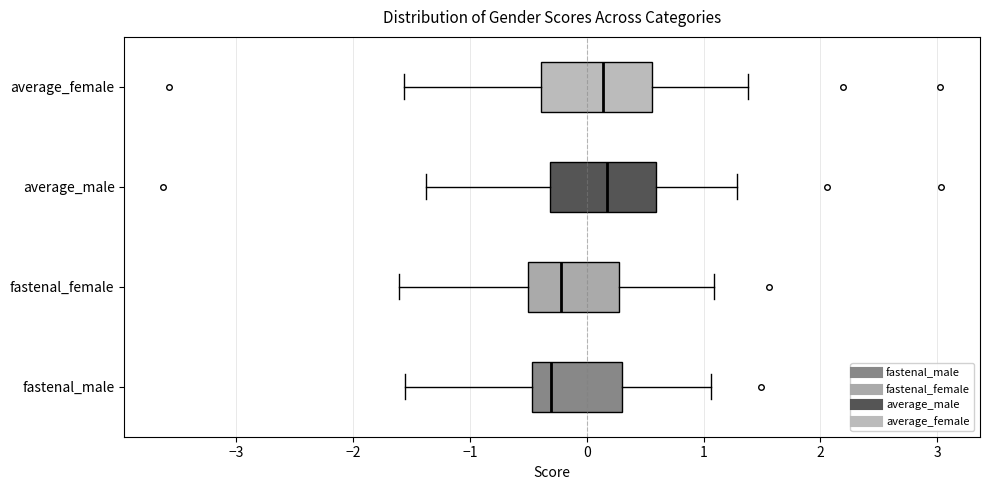

Reading bottom to top, transcribe this box plot: for each box, give where its median line is, the range the box spans, and where its two whiskers end, as read against the x-axis. The values are not printed on the chart, so give them approximately, as read against the axis.

fastenal_male: median -0.3, box -0.5 to 0.3, whiskers -1.6 to 1.1
fastenal_female: median -0.2, box -0.5 to 0.3, whiskers -1.6 to 1.1
average_male: median 0.2, box -0.3 to 0.6, whiskers -1.4 to 1.3
average_female: median 0.1, box -0.4 to 0.6, whiskers -1.6 to 1.4